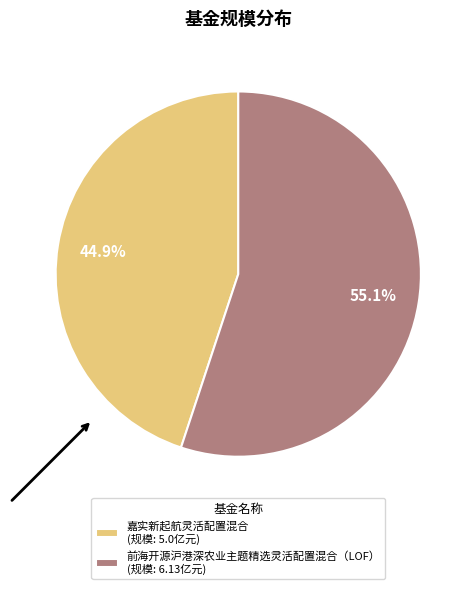

To the nearest percent, what portion does 嘉实新起航灵活配置混合 represent?

45%